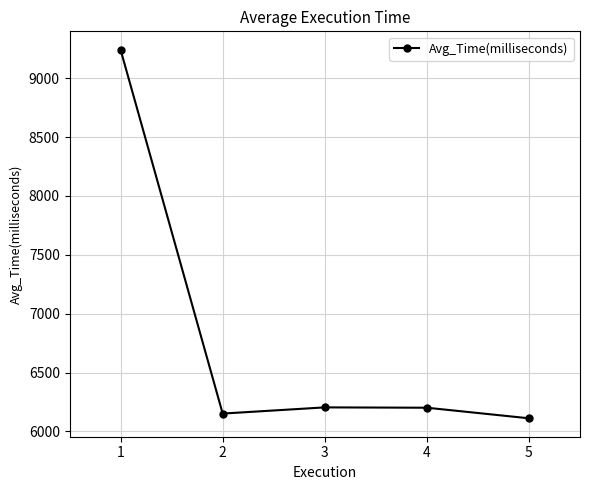

Where is the first local minimum?

2